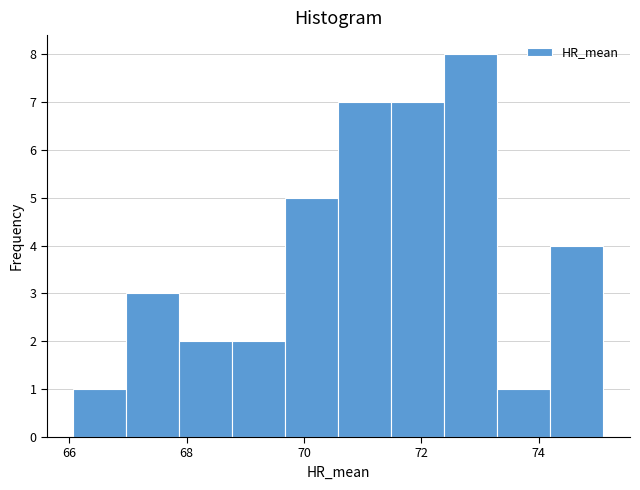

How tall is the bar that spans 73.2 to 74.2 on the x-axis? Neither the bar edges nor the heights are printed on the chart, so give them approximately, as read against the axes.

1